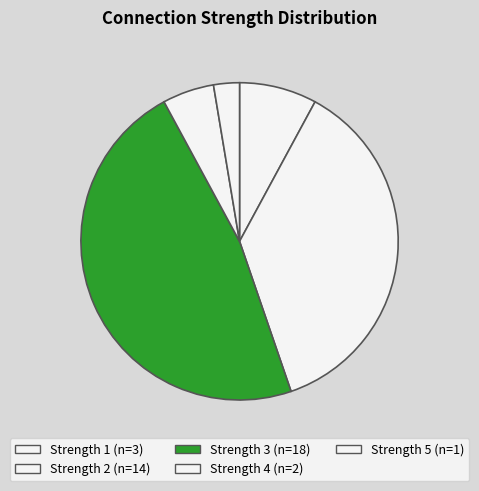

How many segments does this pie chart have?

5